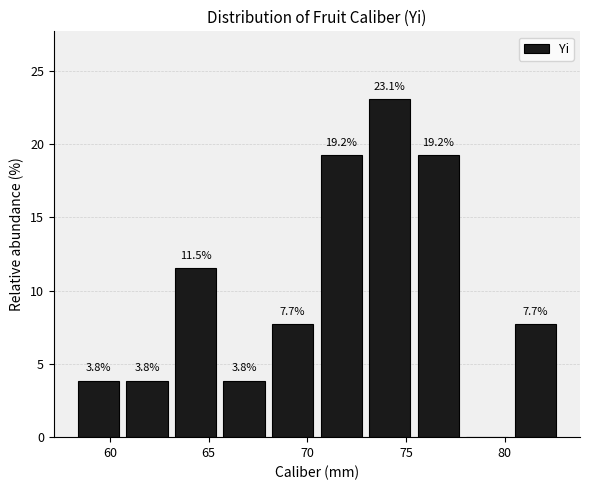

Over which range of the x-axis is the bar tallest?

73.0 to 75.5